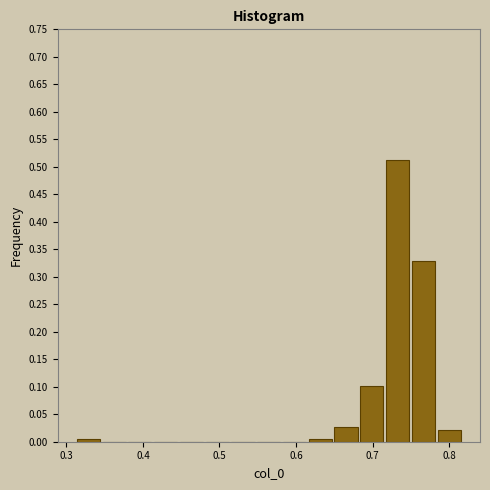

Around what value on the x-axis is the tallest bar? Give the approximate position of its centre, as read against the axis.

0.73